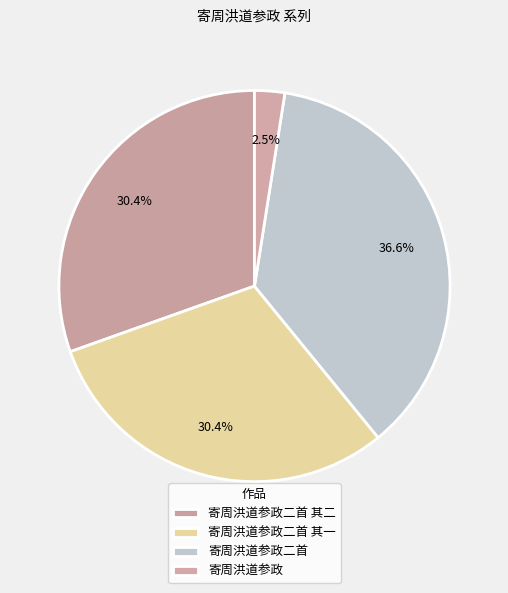

What is the ratio of the value at 寄周洪道参政二首 其一 to the value at 寄周洪道参政?

12.2